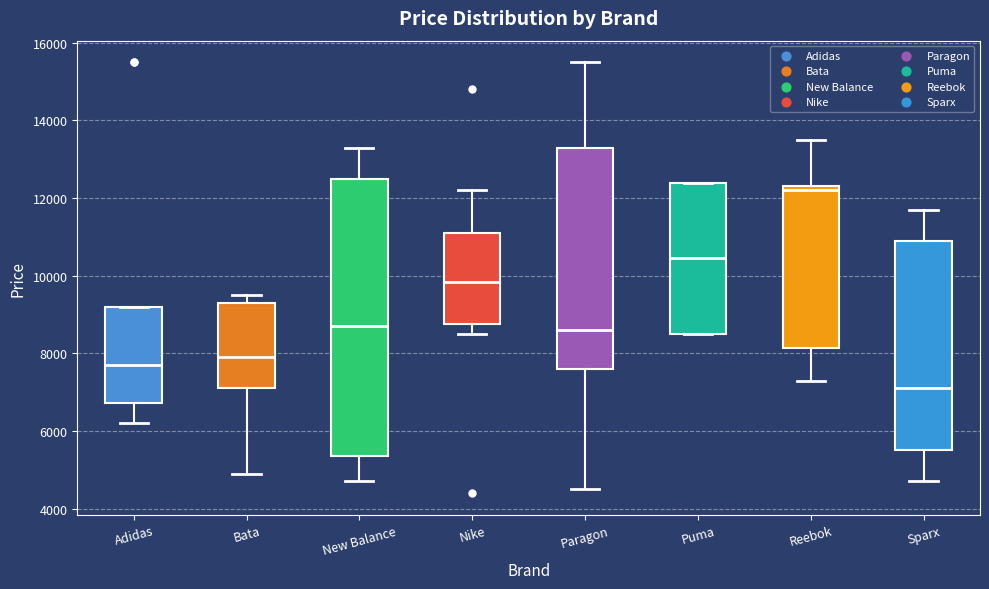

Reading left to right, transcribe this box plot: for each box, give where its median line is, the range the box spans, and where its two whiskers end, as read against the y-axis. The values are not printed on the chart, so give them approximately, as read against the axis.

Adidas: median 7800, box 6800 to 9200, whiskers 6200 to 9200
Bata: median 8000, box 7200 to 9400, whiskers 5000 to 9600
New Balance: median 8800, box 5400 to 12600, whiskers 4800 to 13400
Nike: median 9800, box 8800 to 11200, whiskers 8600 to 12200
Paragon: median 8600, box 7600 to 13400, whiskers 4600 to 15600
Puma: median 10400, box 8600 to 12400, whiskers 8600 to 12400
Reebok: median 12200, box 8200 to 12400, whiskers 7400 to 13600
Sparx: median 7200, box 5600 to 11000, whiskers 4800 to 11800